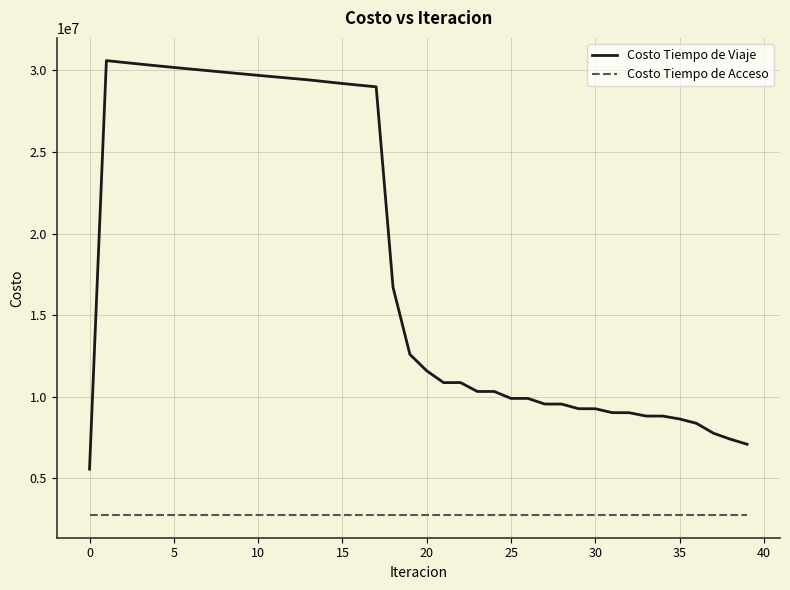

List the series in order of their peak value, highest first.

Costo Tiempo de Viaje, Costo Tiempo de Acceso